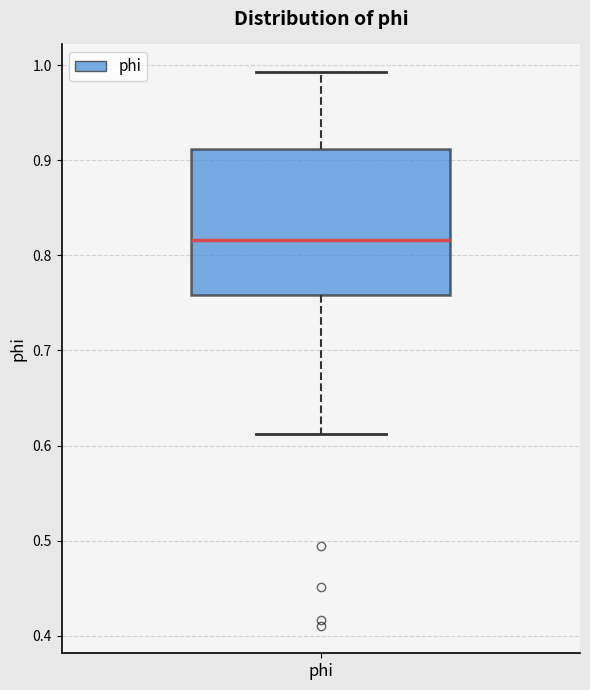

Read this box plot against the y-axis: the position of the median line, the range covered by the box, and the ends of both whiskers. The values are not printed on the chart, so give them approximately, as read against the axis.

median 0.82, box 0.76 to 0.91, whiskers 0.61 to 0.99